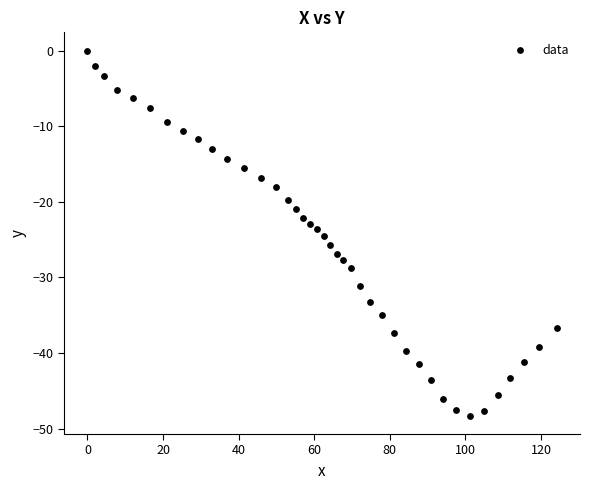

What is the range of Y values (max minus min)?

48.3